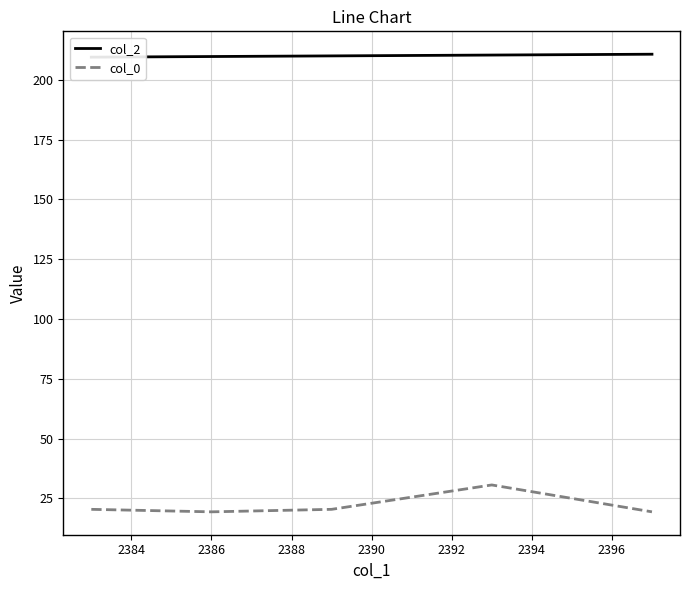

What is the difference between the maximum and second lowest values in the col_2 series?

1.0